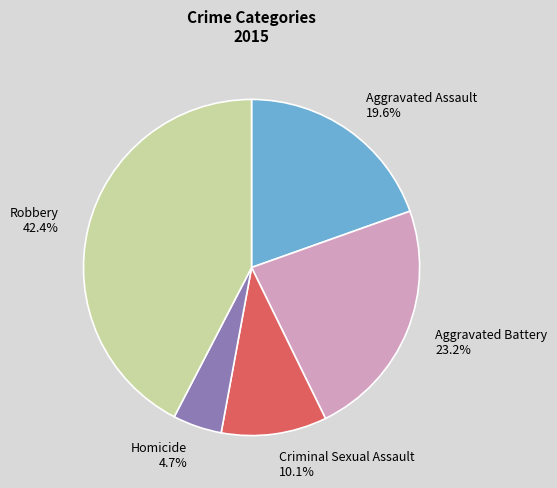

Rank the categories by value from highest to lowest.

Robbery, Aggravated Battery, Aggravated Assault, Criminal Sexual Assault, Homicide